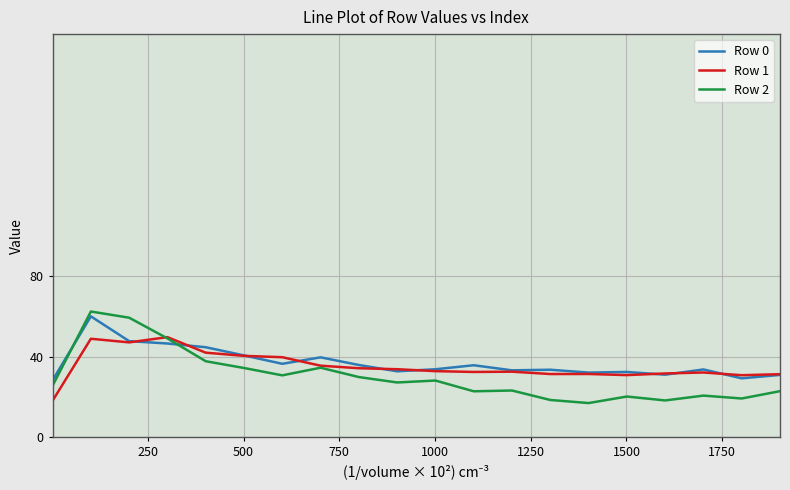

Does the chart display data point markers on the line(s)?

No